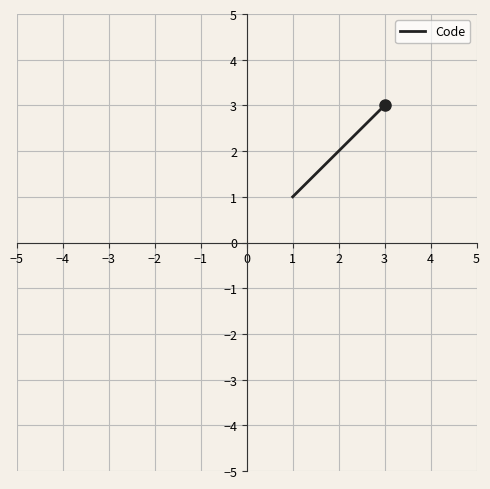

What is the smallest value displayed?

1